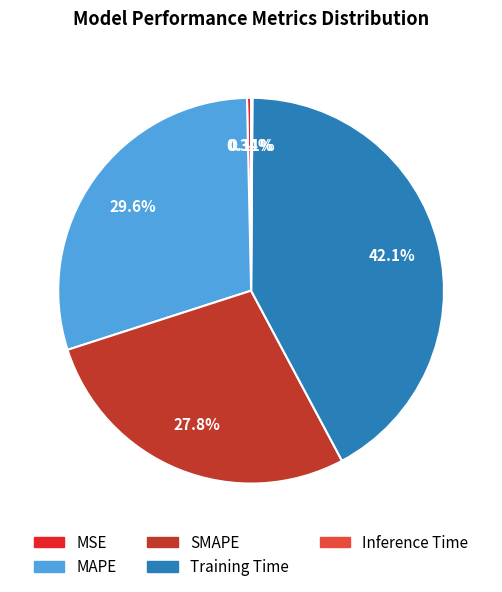

How much of the chart is everything except Training Time?

57.9%